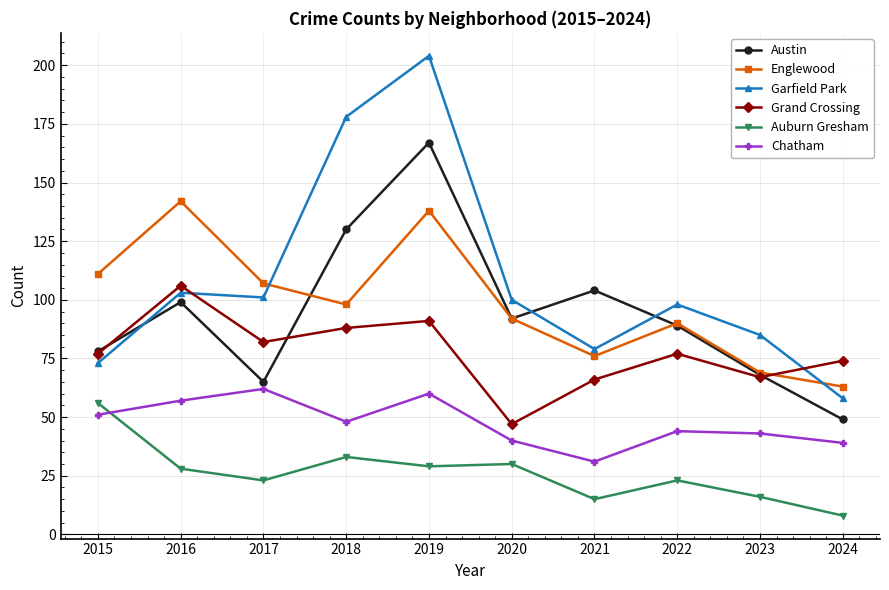

Where is the first local minimum for Chatham?

2018